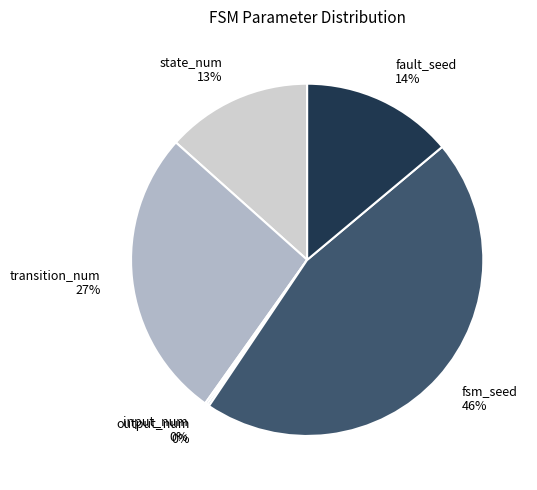

Is there any slice that represents more than half of the pie?

No